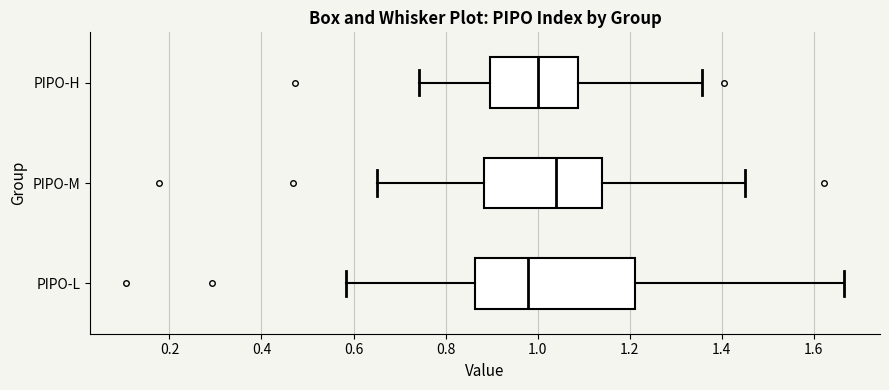

Which box's median line is the furthest to the left?

PIPO-L